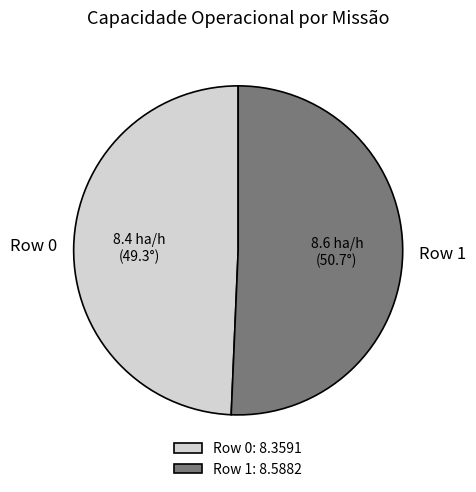

The Row 1 slice represents 51% of the pie. True or false?

True